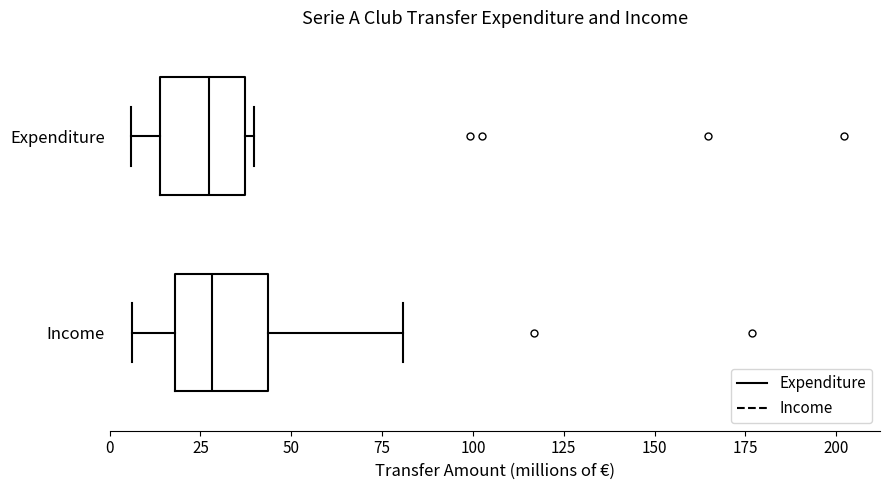

Reading bottom to top, transcribe this box plot: for each box, give where its median line is, the range the box spans, and where its two whiskers end, as read against the x-axis. The values are not printed on the chart, so give them approximately, as read against the axis.

Income: median 30, box 20 to 45, whiskers 5 to 80
Expenditure: median 25, box 15 to 35, whiskers 5 to 40